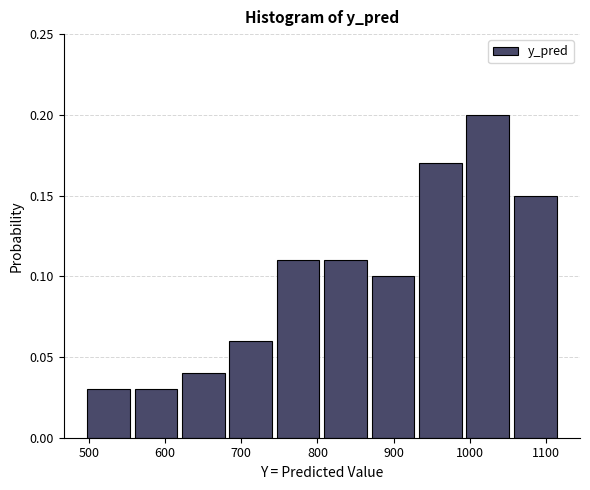

What is the height of the bar covering 930 to 1000 on the x-axis? Neither the bar edges nor the heights are printed on the chart, so give them approximately, as read against the axes.

0.17